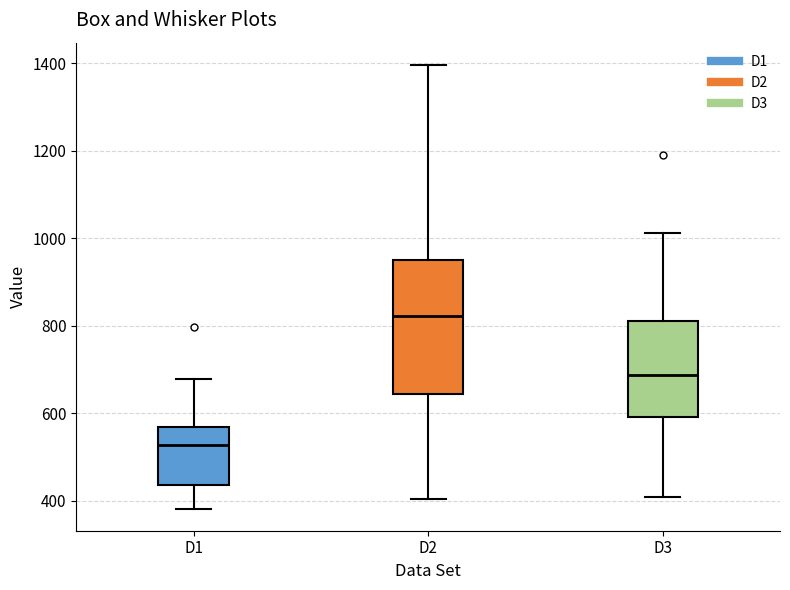

Comparing the boxes themselves (not the whiskers), which one is the tallest?

D2